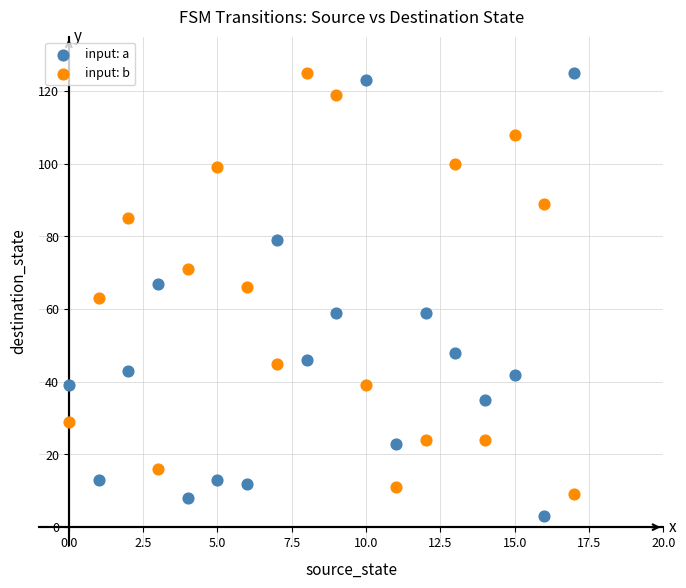

Across all data points, what is the range of Y values (max minus min)?

122